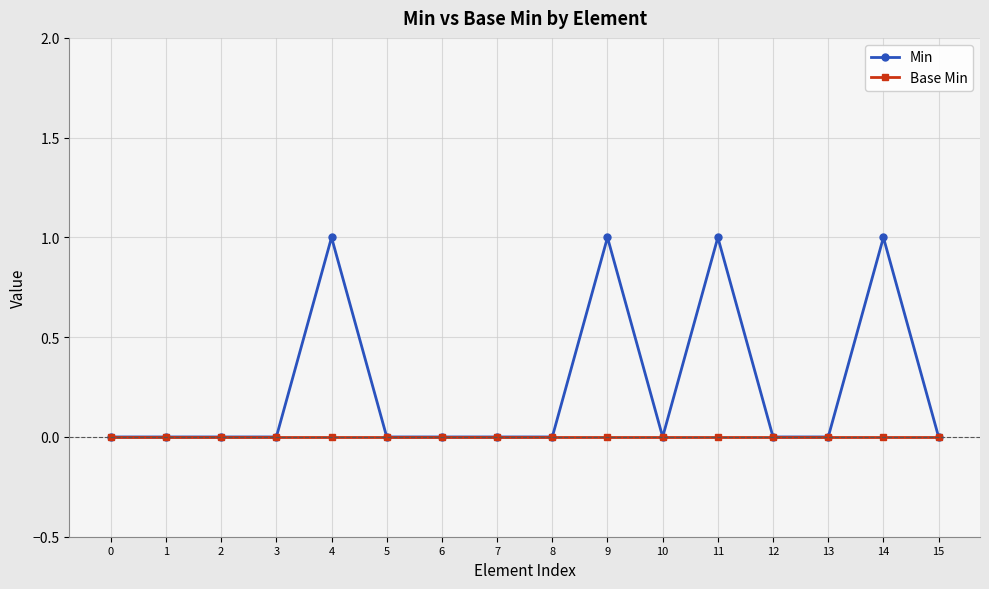

Does the chart display data point markers on the line(s)?

Yes